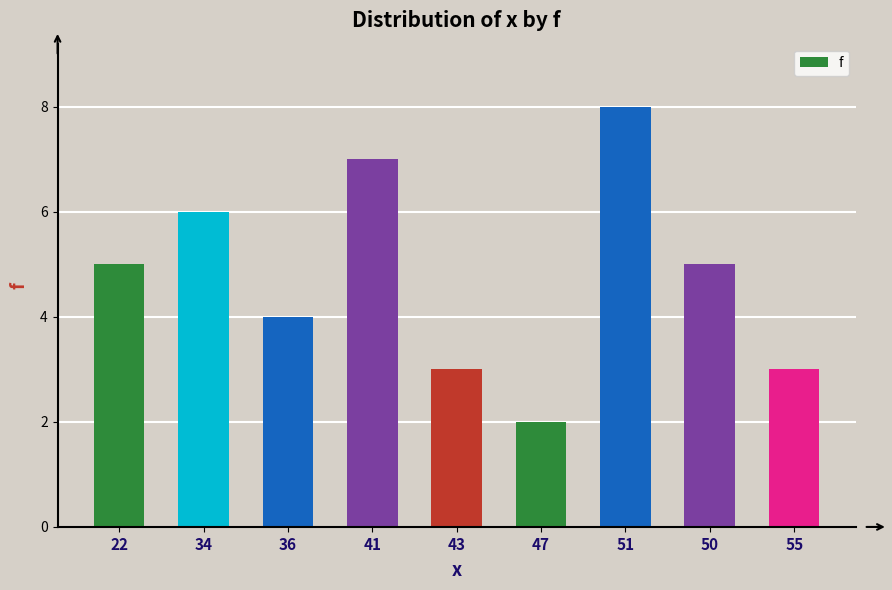

What is the change in value from 36 to 55?

-1